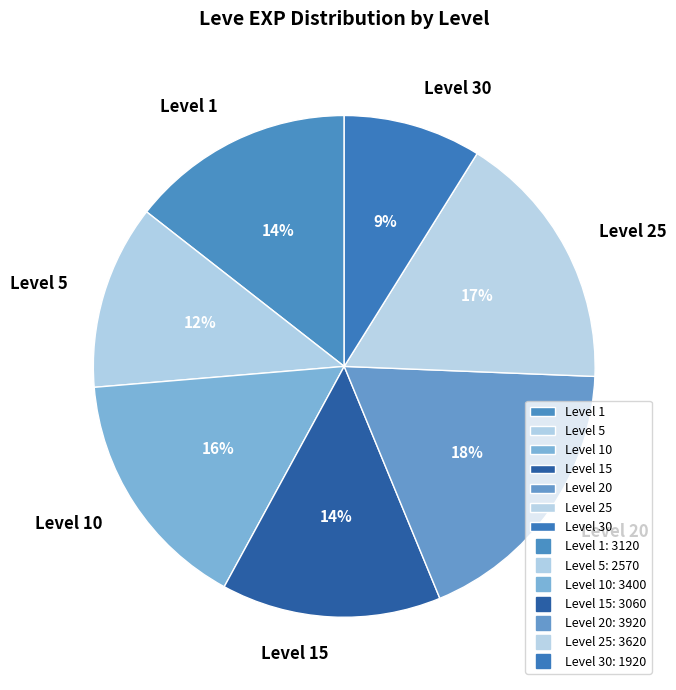

Is it true that Level 25 is 17% of the pie?

True